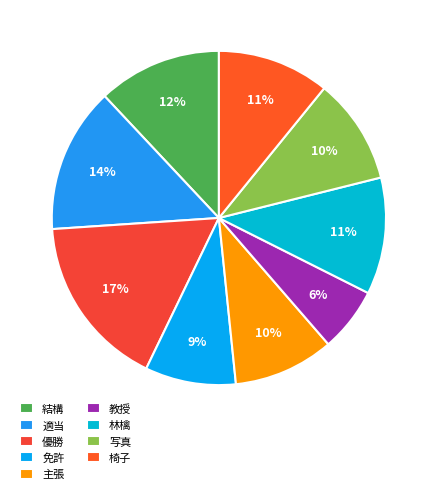

True or false: 主張 accounts for 22% of the total.

False